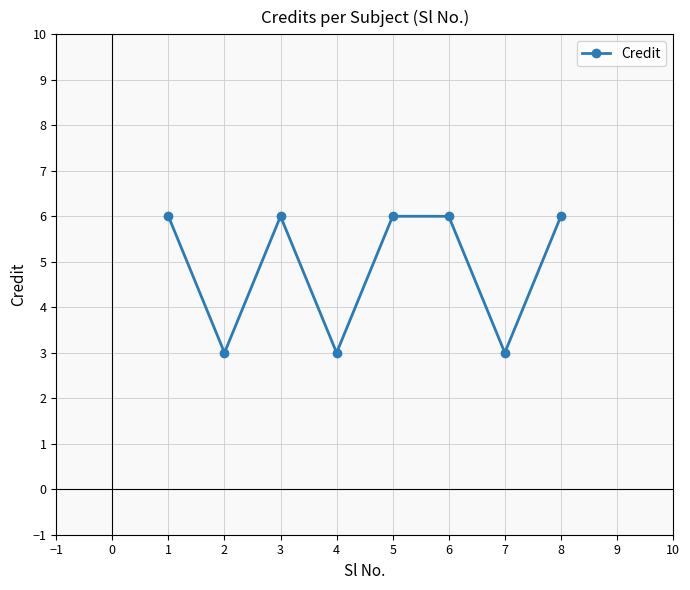

What is the difference between the maximum and minimum values?

3